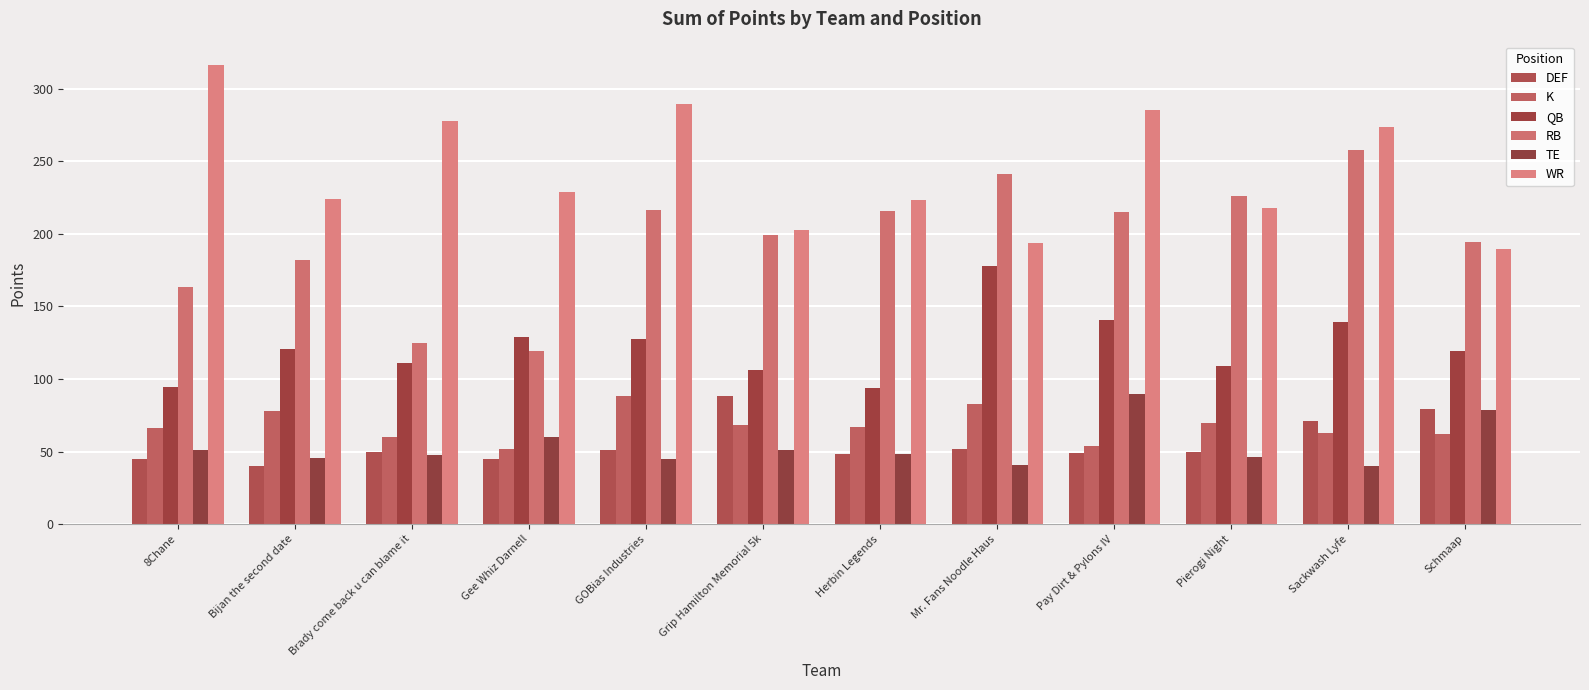

What is the average value of the TE series?

53.6